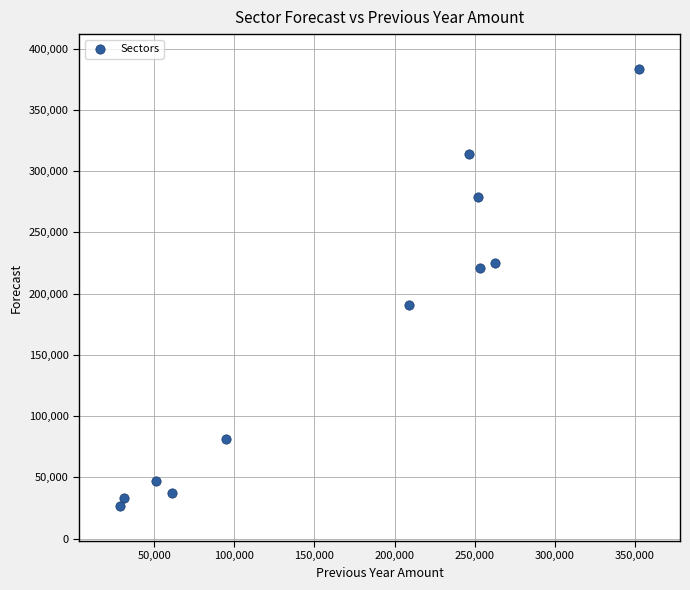

What is the average Y value?

167062.8